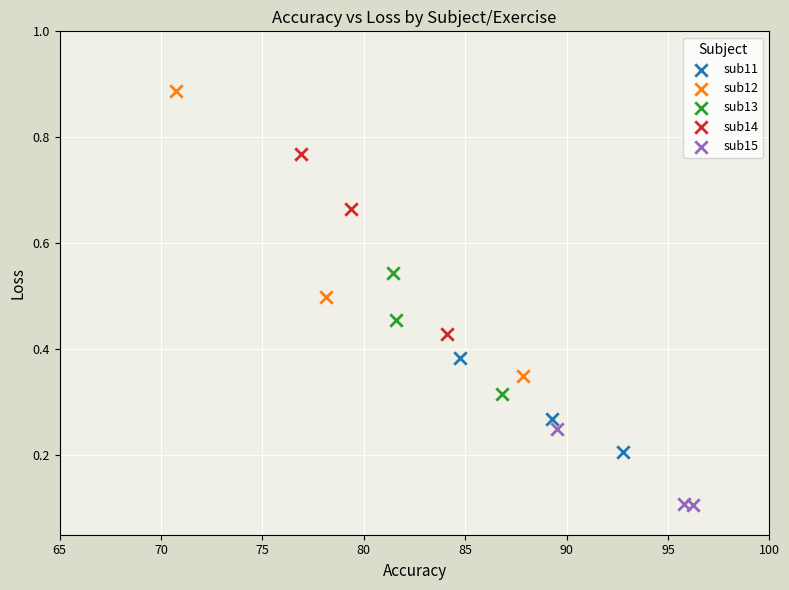

Which series reaches the minimum Y coordinate?

sub15